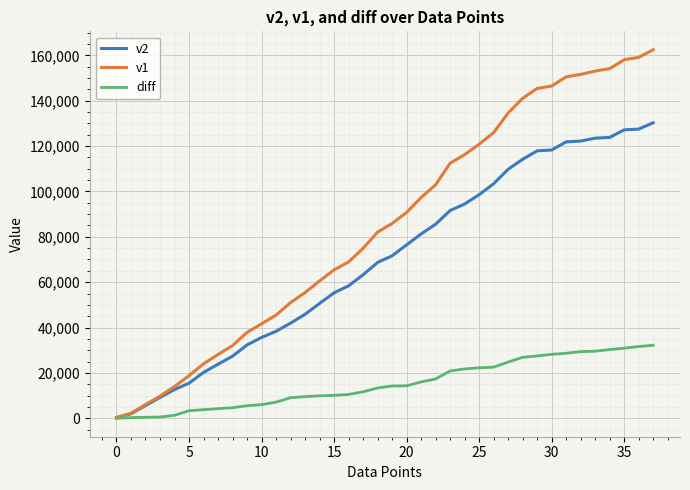

Which series has the largest total across all categories?

v1